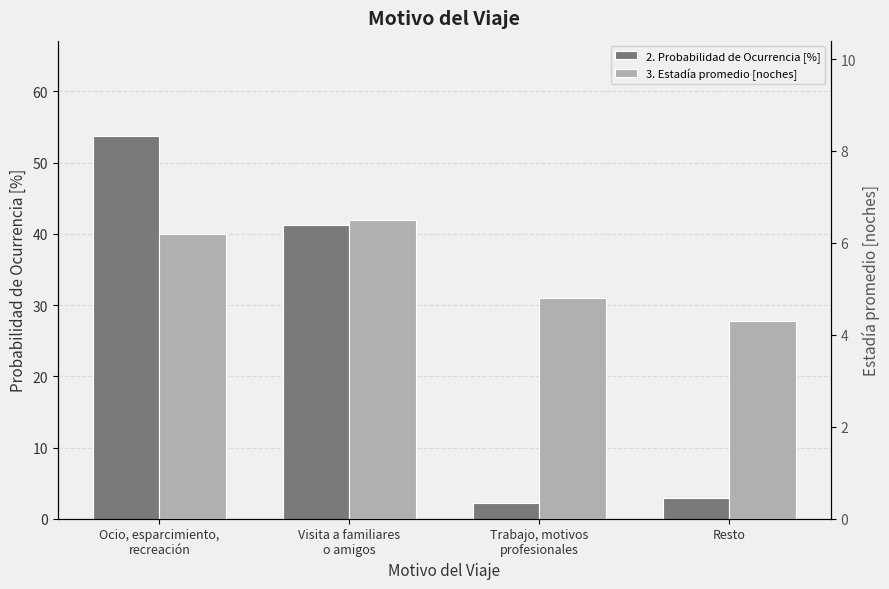

At Visita a familiares
o amigos, list the series in order from smallest to largest.

3. Estadía promedio [noches], 2. Probabilidad de Ocurrencia [%]